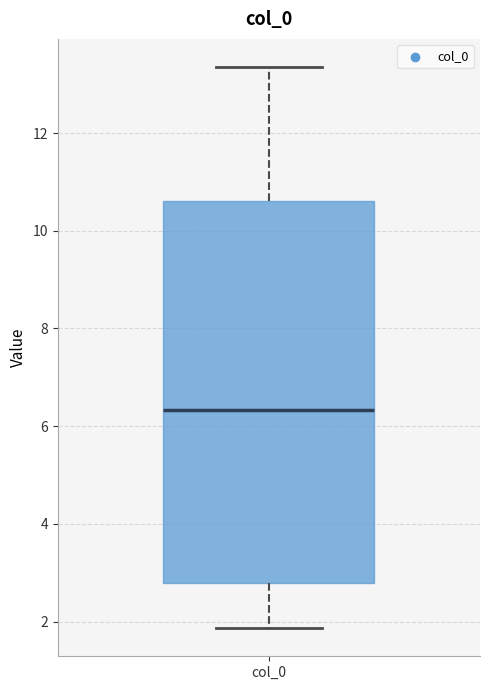

Read this box plot against the y-axis: the position of the median line, the range covered by the box, and the ends of both whiskers. The values are not printed on the chart, so give them approximately, as read against the axis.

median 6.4, box 2.8 to 10.6, whiskers 1.8 to 13.4